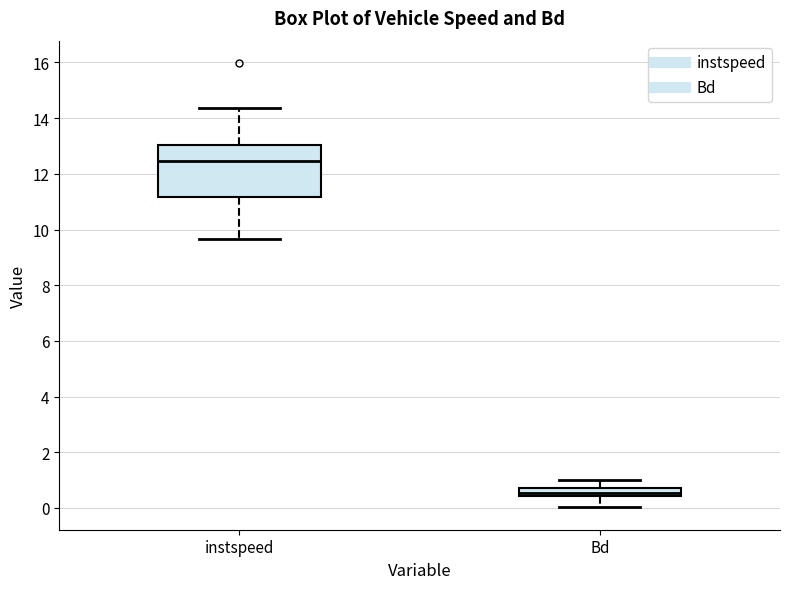

Where is the lower edge of the box for instspeed on the y-axis? The values are not printed on the chart, so give them approximately, as read against the axis.

11.2